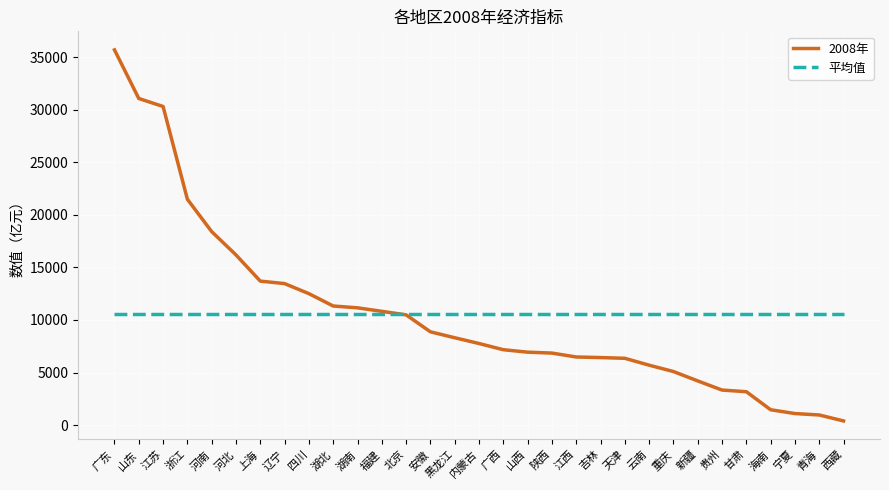

How many lines are shown in the chart?

2